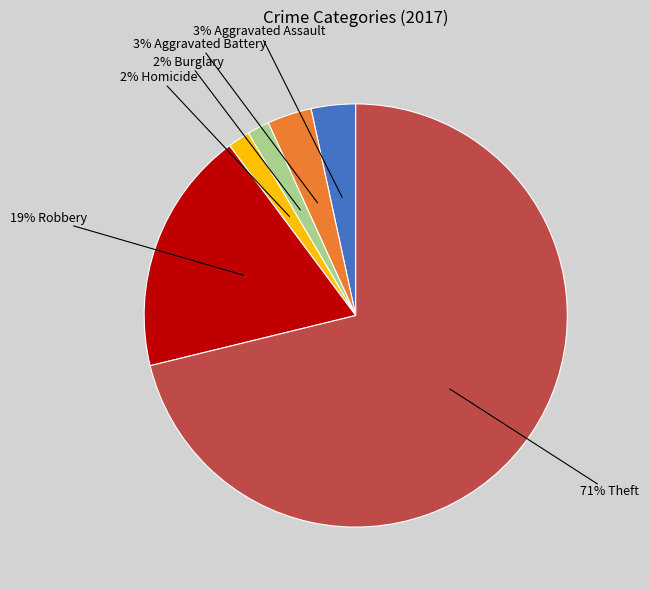

To the nearest percent, what is the average slice percentage?

17%